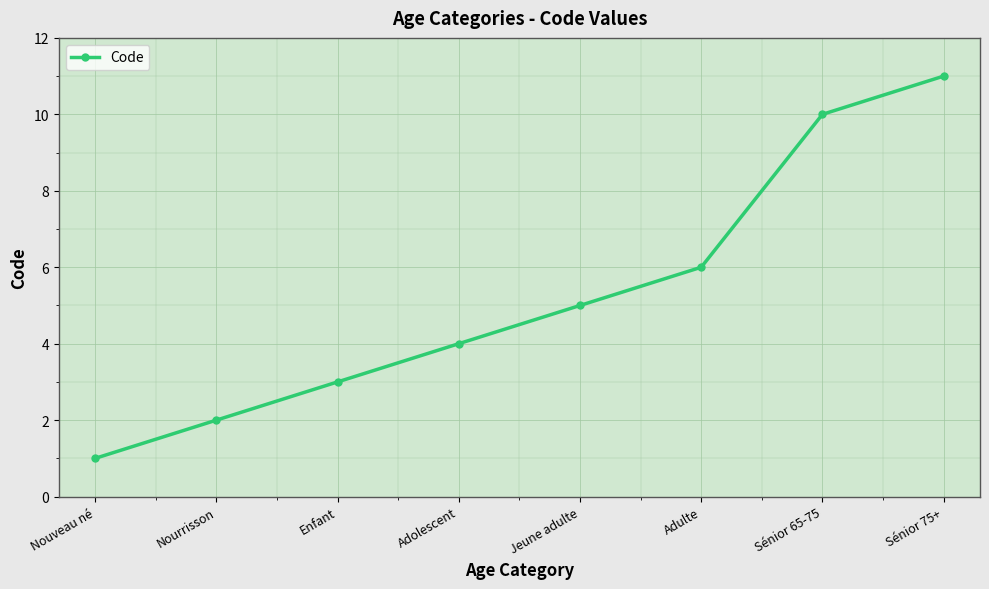

How many series are shown in this chart?

1